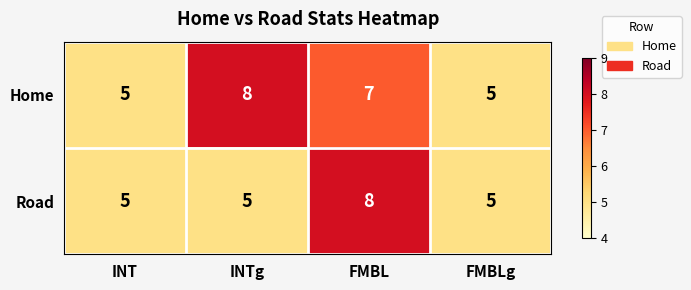

Is it true that Home equals 1 at INT?

False